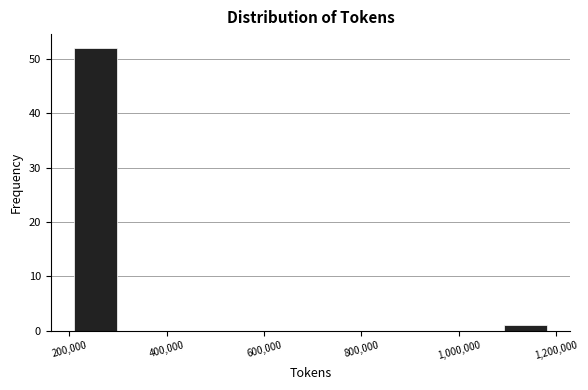

Which range on the x-axis has the tallest bar?

200000 to 300000